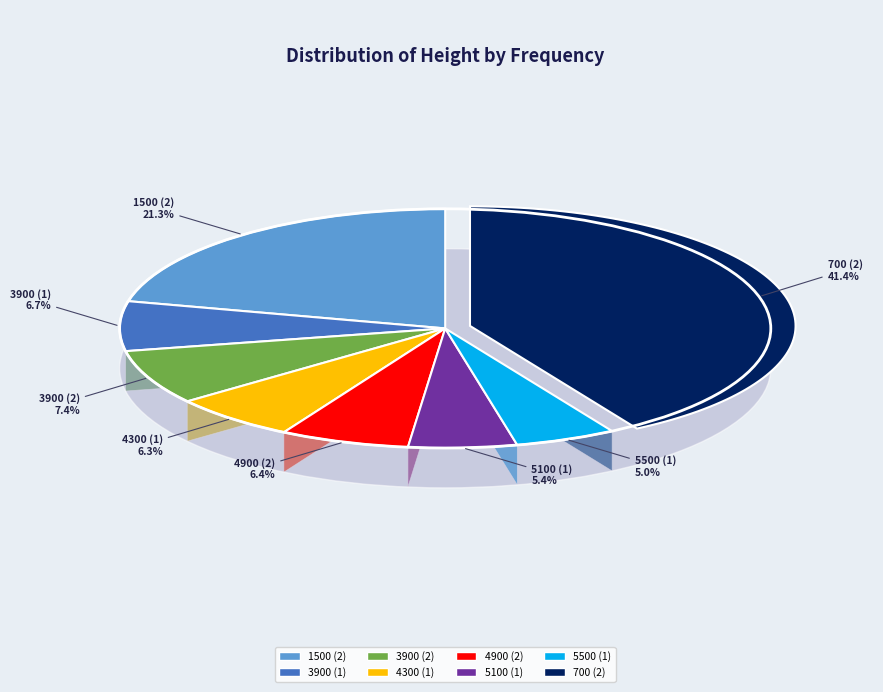

Count the number of slices in the pie.

8